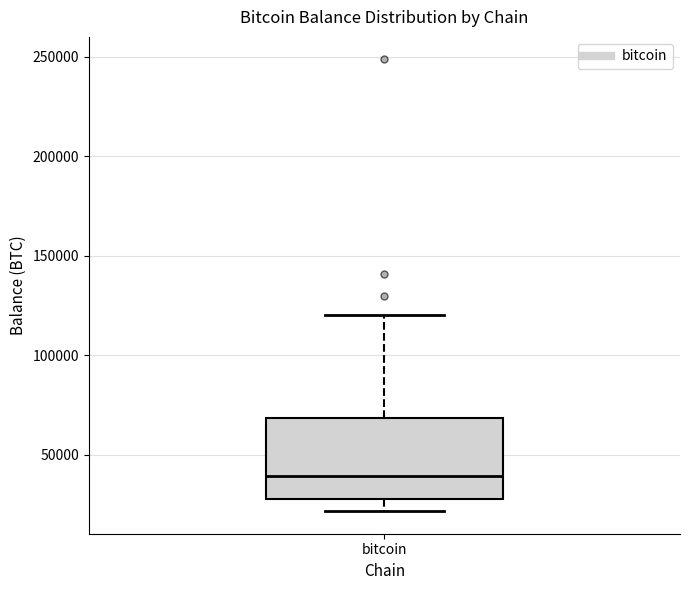

Read this box plot against the y-axis: the position of the median line, the range covered by the box, and the ends of both whiskers. The values are not printed on the chart, so give them approximately, as read against the axis.

median 40000, box 30000 to 70000, whiskers 20000 to 120000